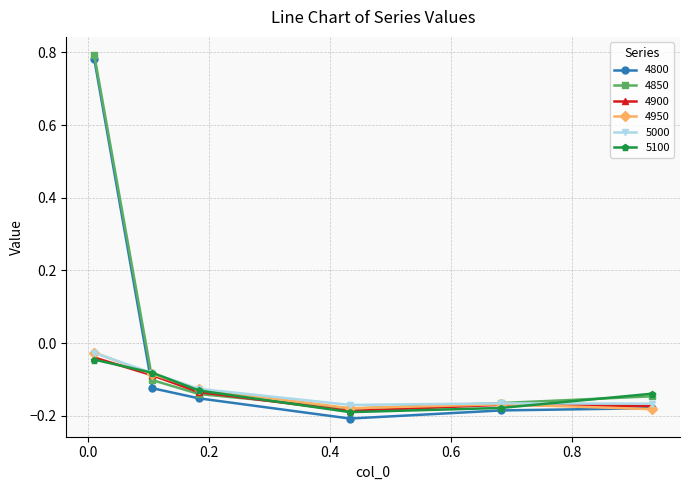

How many categories are shown in the chart?

6